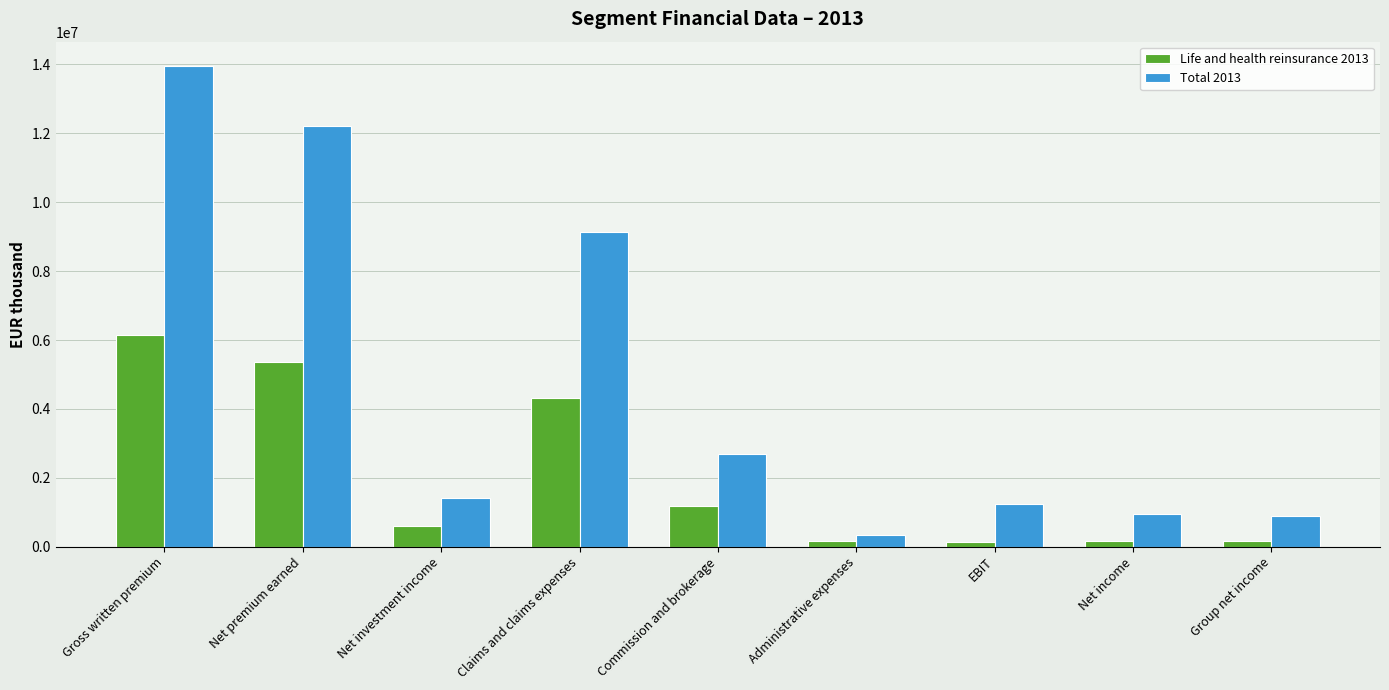

What is the approximate value of Total 2013 at Group net income?

895467